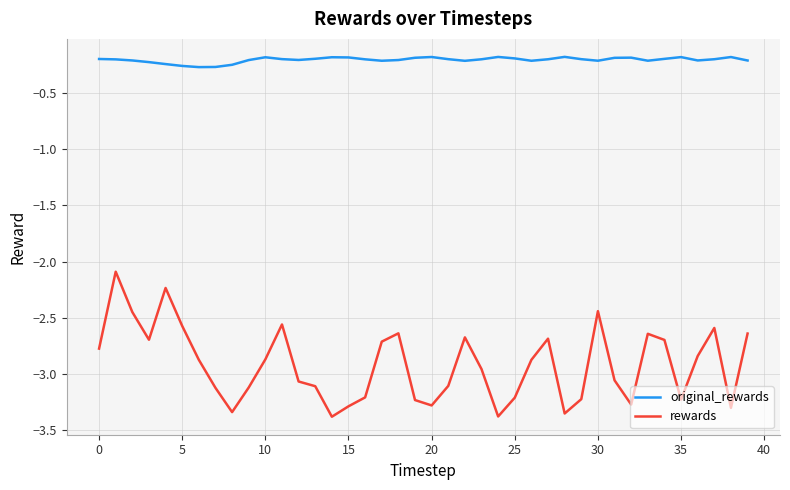

What is the sum of all original_rewards values?

-8.1